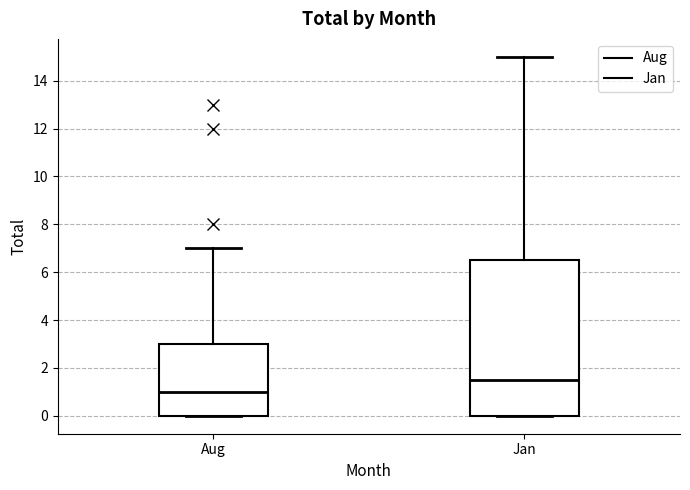

Which box is the tallest, from its lower edge to its upper edge?

Jan